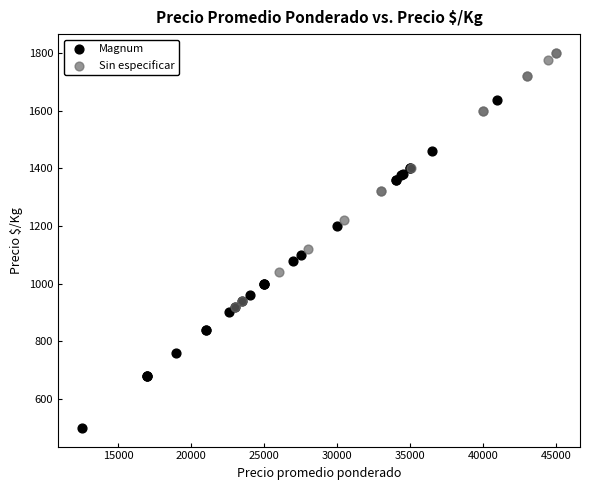

Which series reaches the maximum Y coordinate?

Sin especificar